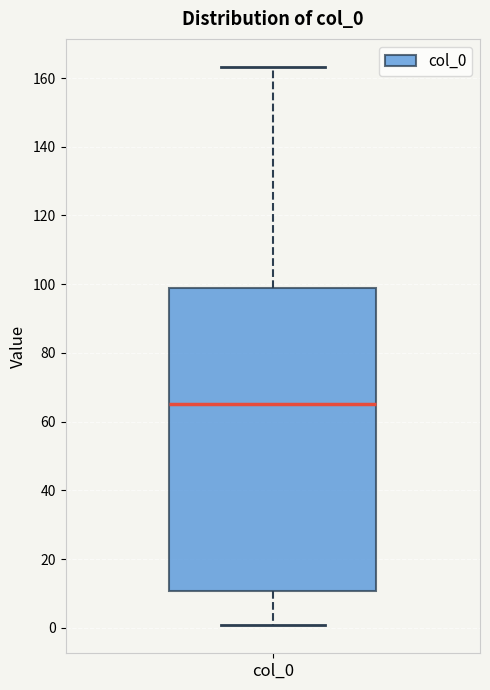

Transcribe this box plot: give where the median line is, the range the box spans, and where the two whiskers end, as read against the y-axis. The values are not printed on the chart, so give them approximately, as read against the axis.

median 66, box 10 to 98, whiskers 0 to 164